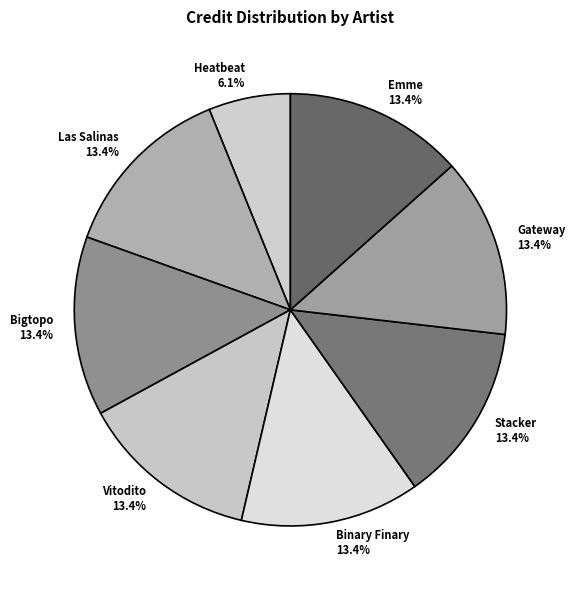

To the nearest percent, what is the difference between the largest and smallest slice percentages?

7%